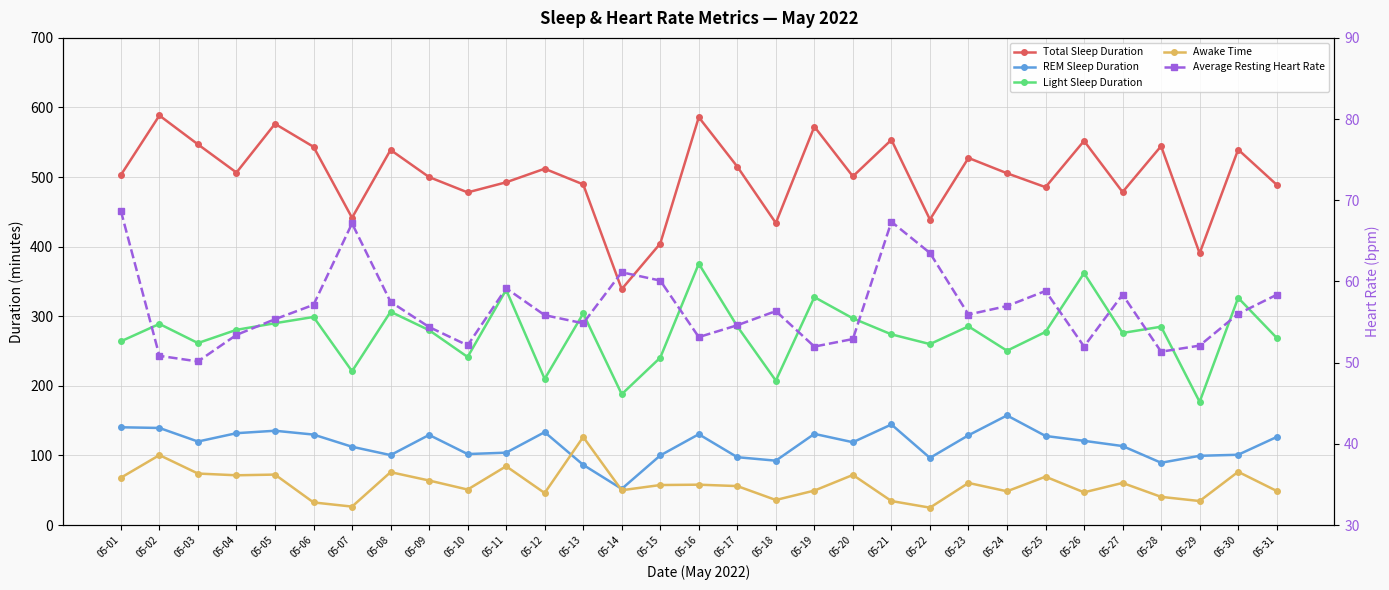

True or false: Light Sleep Duration and Awake Time cross at least once.

False